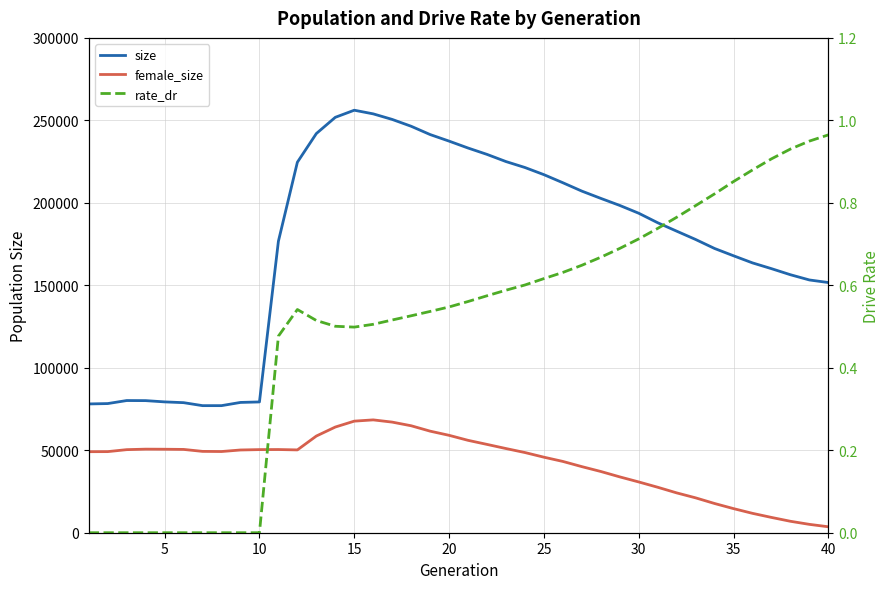

In size, how many points are lower than both neighbors (excluding endpoints)?

1